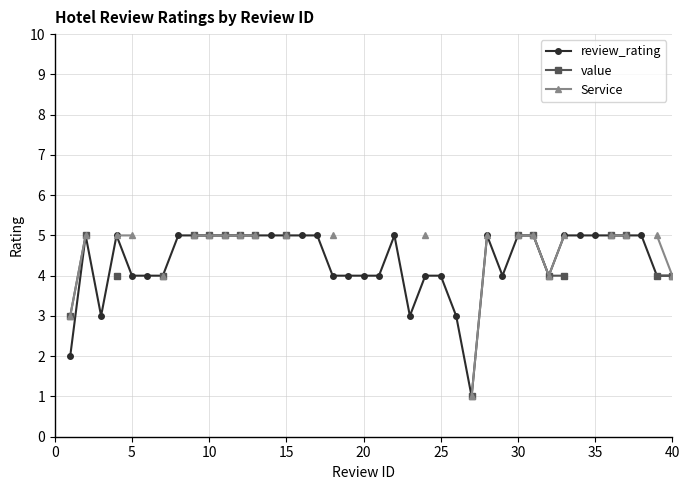

The value of review_rating at 15 is 5. True or false?

True